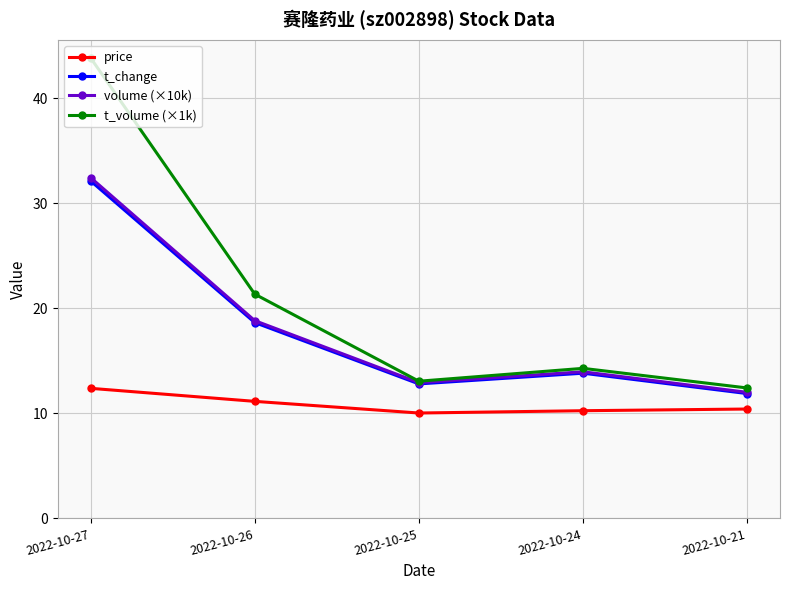

True or false: price and t_change cross at least once.

False